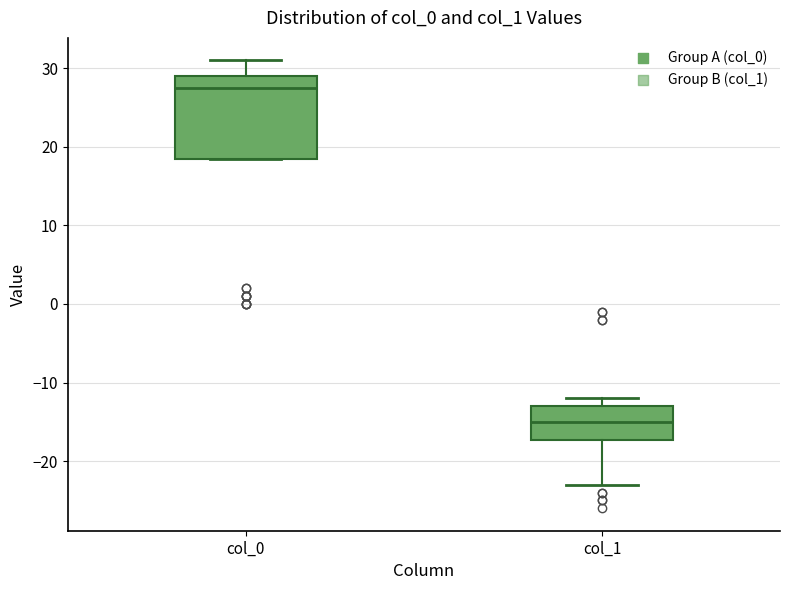

Which box's median line is the lowest?

col_1